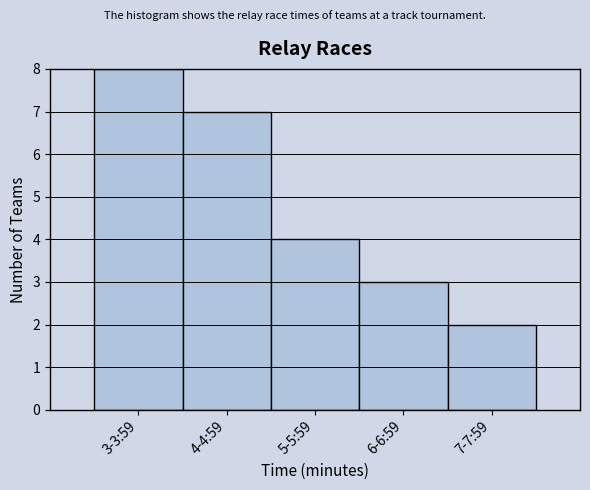

Reading left to right, extract all data points from this chart.

3-3:59=8	4-4:59=7	5-5:59=4	6-6:59=3	7-7:59=2